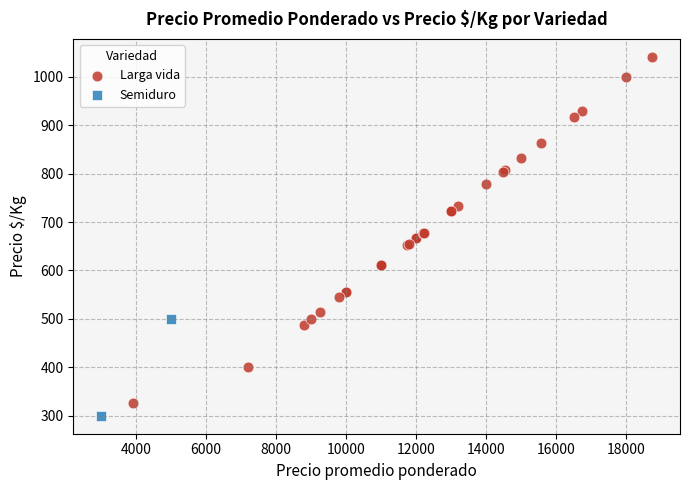

What are all the series names shown in the legend?

Larga vida, Semiduro